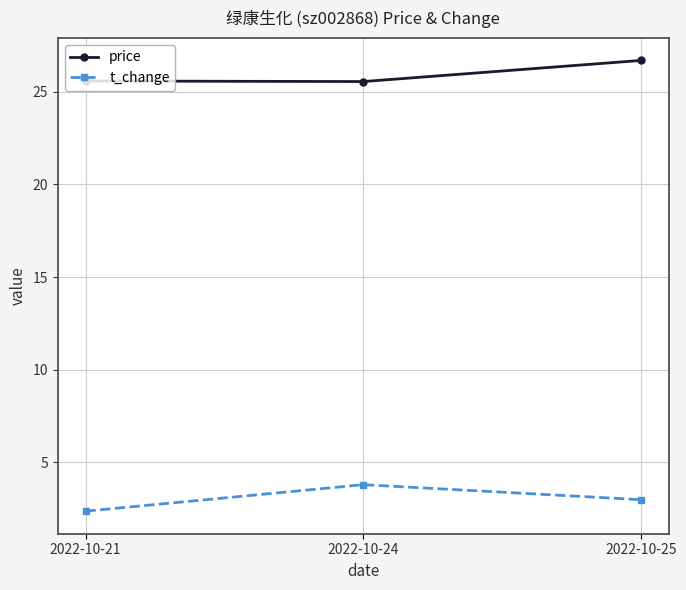

What is the difference between the highest and lowest values at 2022-10-21?

23.2